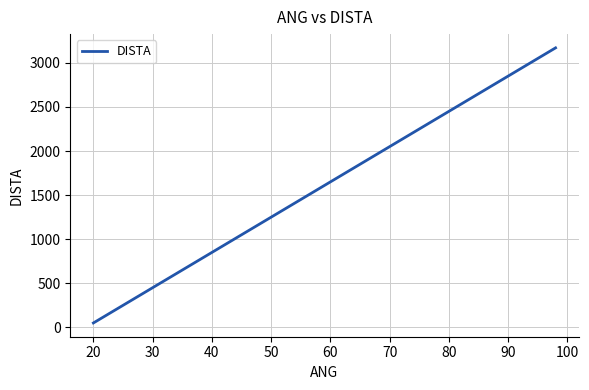

What is the difference between the maximum and minimum values?

3120